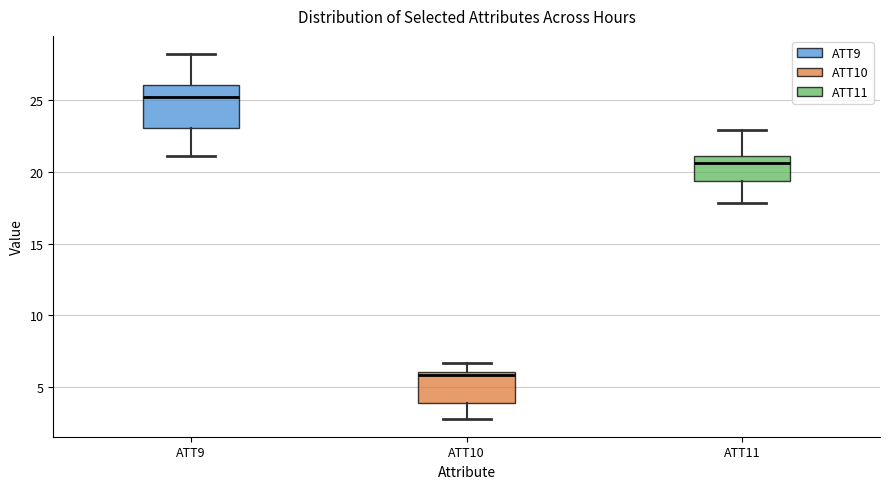

Reading left to right, transcribe this box plot: for each box, give where its median line is, the range the box spans, and where its two whiskers end, as read against the y-axis. The values are not printed on the chart, so give them approximately, as read against the axis.

ATT9: median 25.0, box 23.0 to 26.0, whiskers 21.0 to 28.0
ATT10: median 6.0 (just below the box's upper edge), box 4.0 to 6.0, whiskers 3.0 to 6.5
ATT11: median 20.5, box 19.5 to 21.0, whiskers 18.0 to 23.0